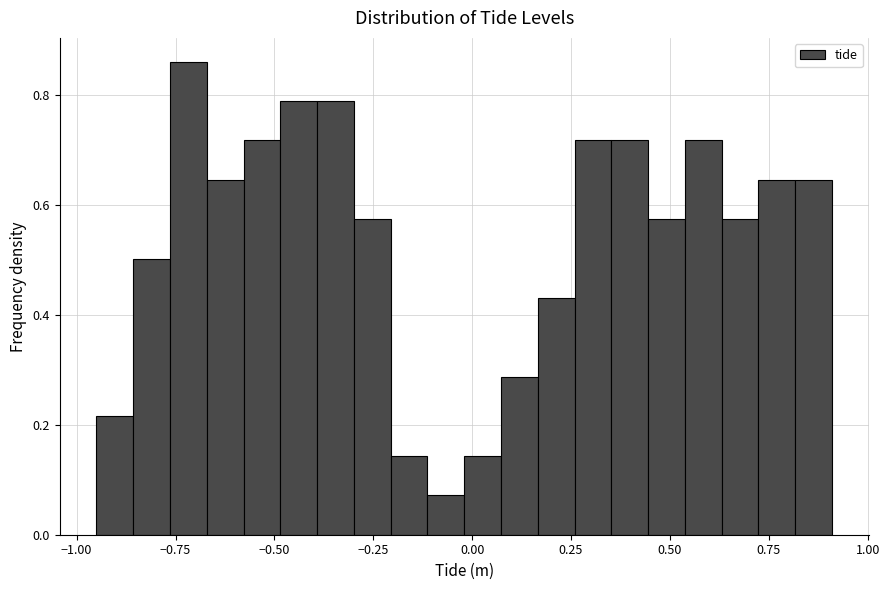

Around what value on the x-axis is the tallest bar? Give the approximate position of its centre, as read against the axis.

-0.70